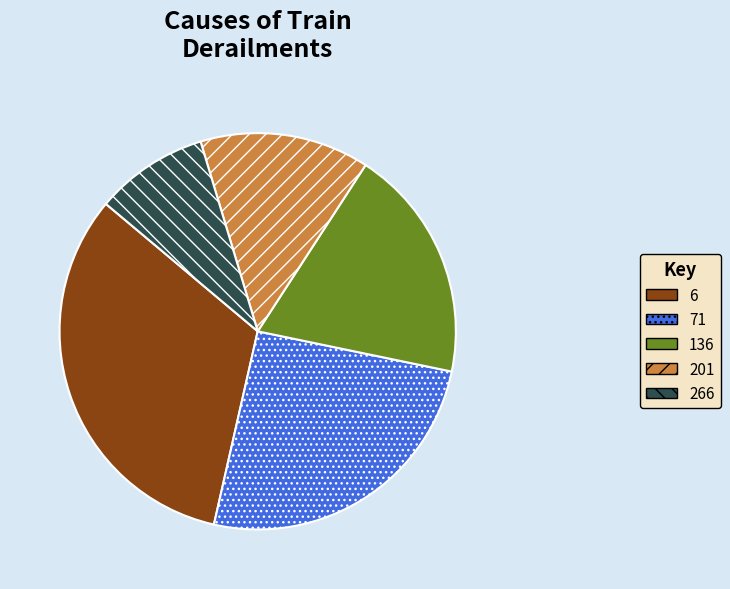

Is 266 the majority of the pie?

No